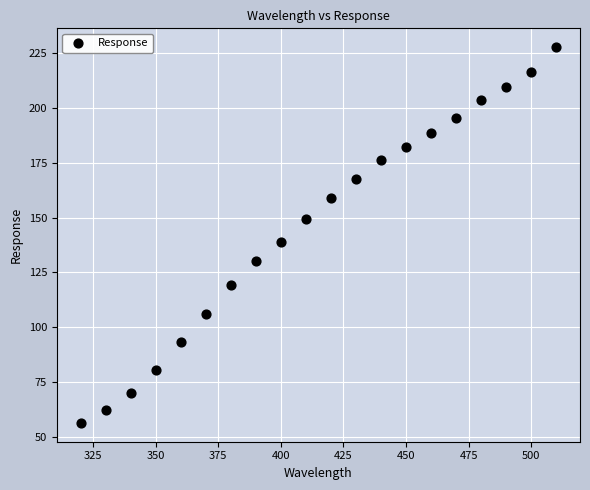

What Y value in the scatter plot is closest to 142?

138.9